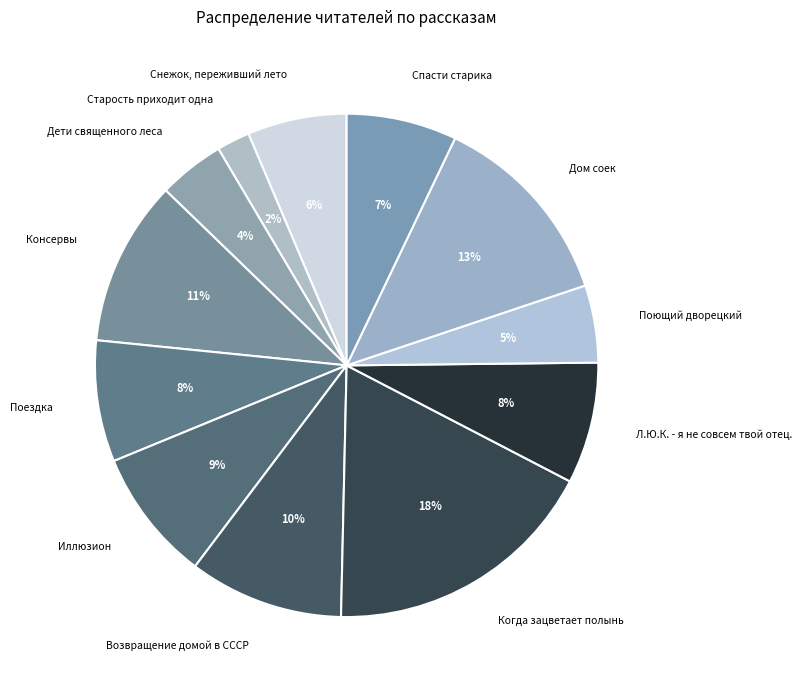

Does Спасти старика represent more than half of the total?

No